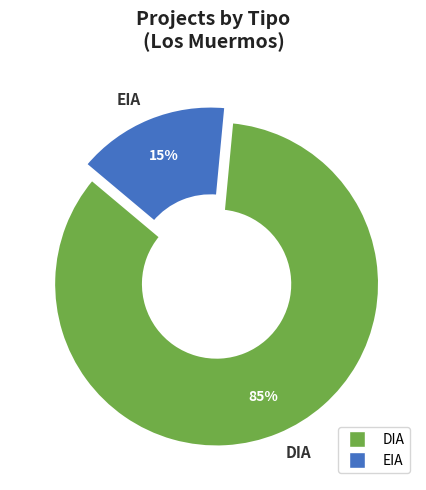

How many slices are in this pie chart?

2